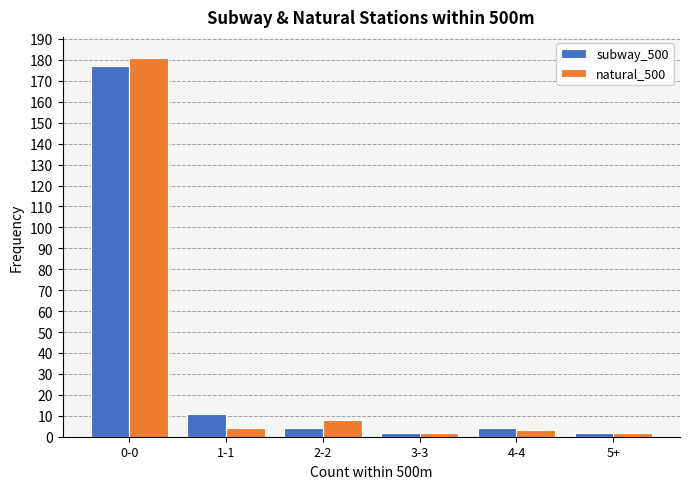

Reading left to right, what are all the values shown in this chart?

subway_500: 0-0=177	1-1=11	2-2=4	3-3=2	4-4=4	5+=2
natural_500: 0-0=181	1-1=4	2-2=8	3-3=2	4-4=3	5+=2